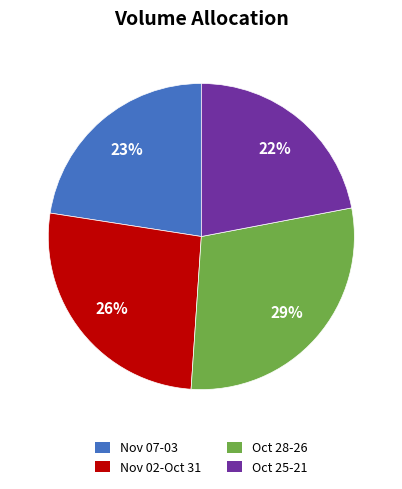

Does any single category account for the majority?

No